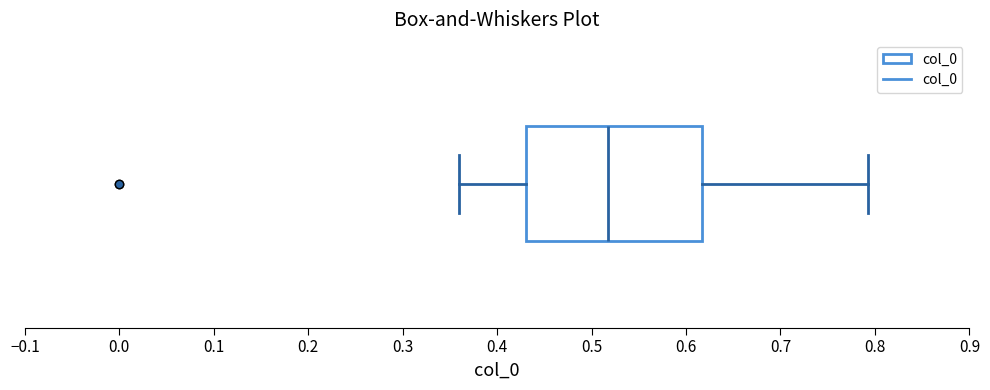

Transcribe this box plot: give where the median line is, the range the box spans, and where the two whiskers end, as read against the x-axis. The values are not printed on the chart, so give them approximately, as read against the axis.

median 0.52, box 0.43 to 0.62, whiskers 0.36 to 0.79